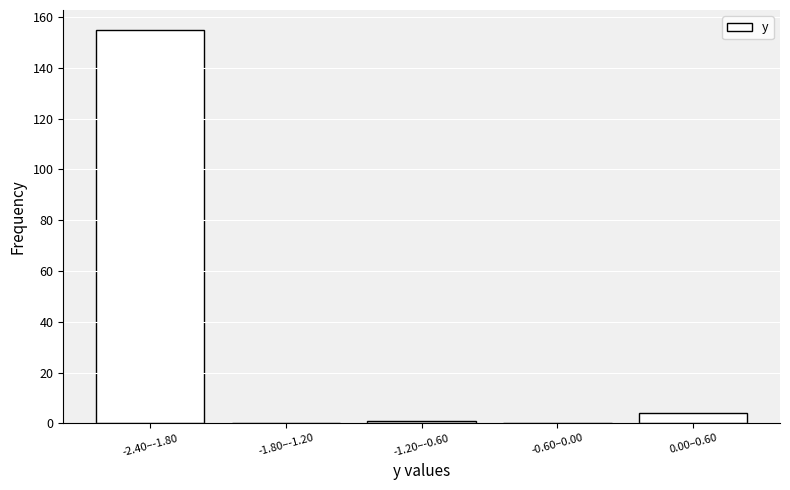

Reading left to right, list all the values displayed in this chart.

-2.40–-1.80=155	-1.80–-1.20=0	-1.20–-0.60=1	-0.60–0.00=0	0.00–0.60=4